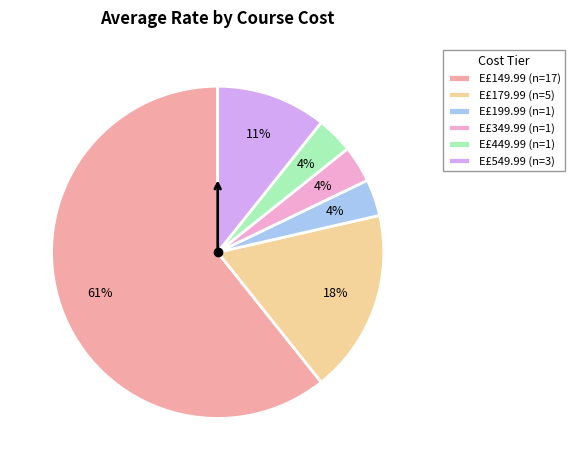

Approximately how many times larger is the value at E£199.99 (n=1) compared to E£349.99 (n=1)?

1.0